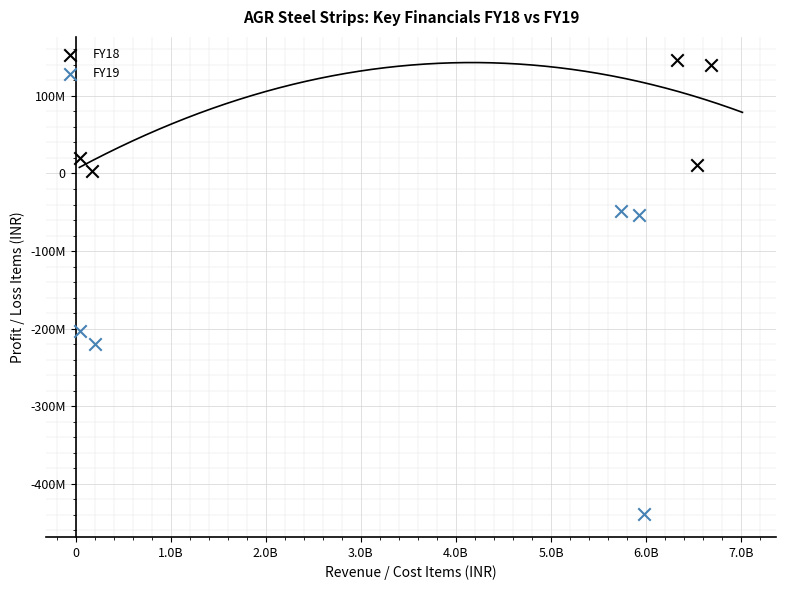

What are all the series names shown in the legend?

FY18, FY19